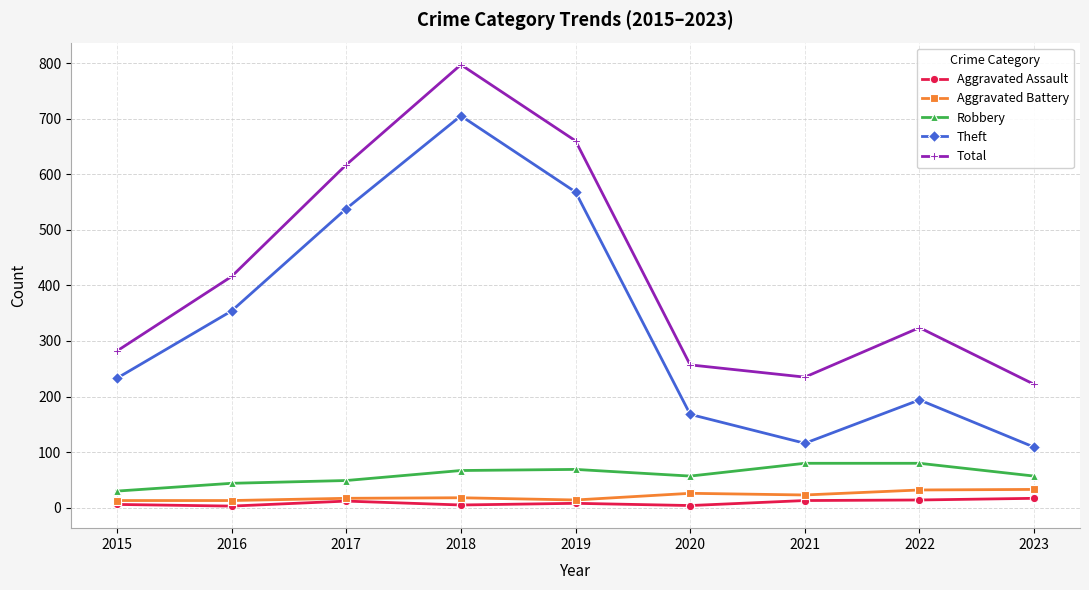

Is it true that Robbery equals 80 at 2022?

True